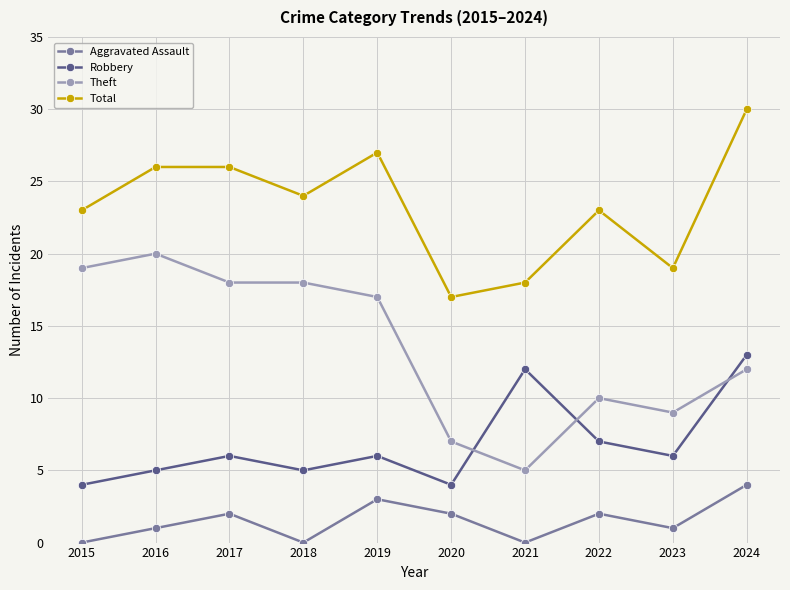

Is the value of Theft at 2023 greater than the value of Total at 2017?

No